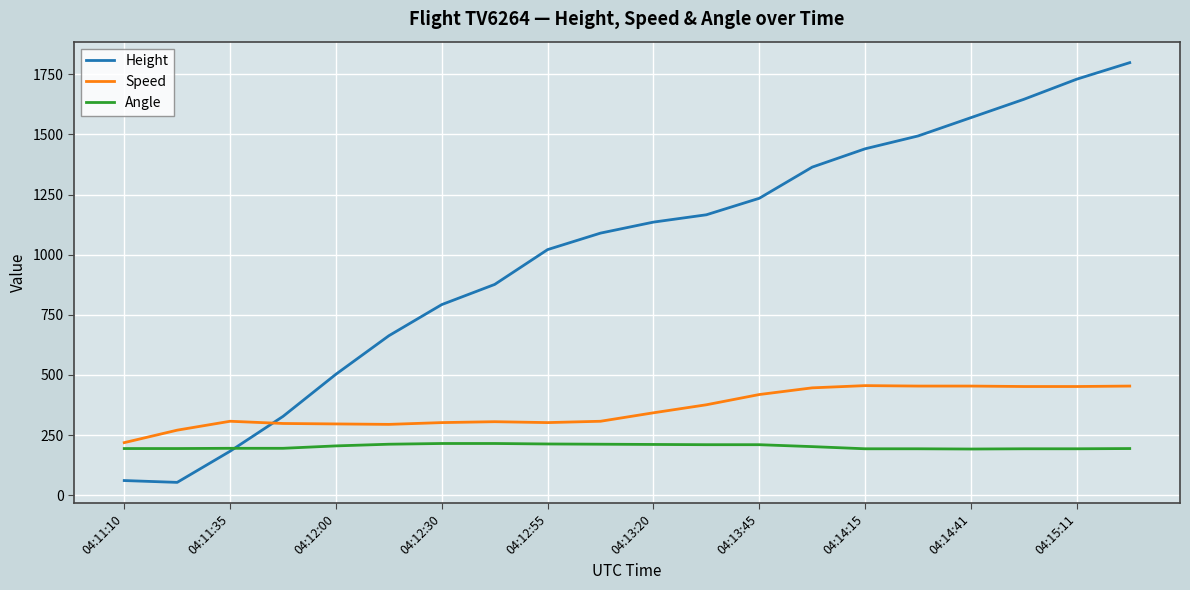

Which series has the largest total across all categories?

Height